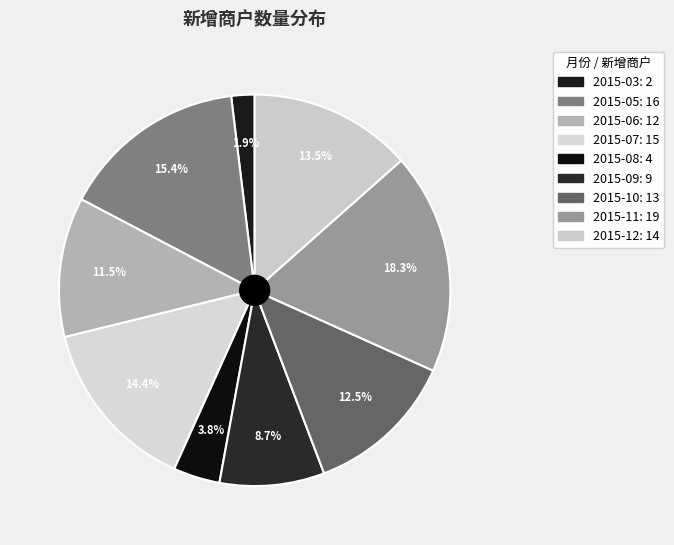

How many slices are in this pie chart?

9